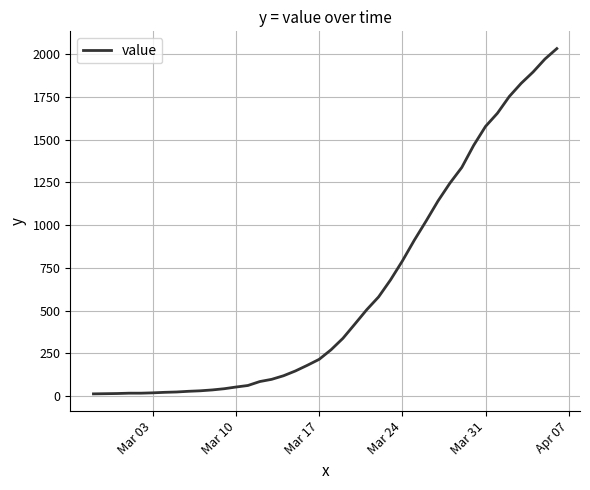

What is the greatest value displayed?

2032